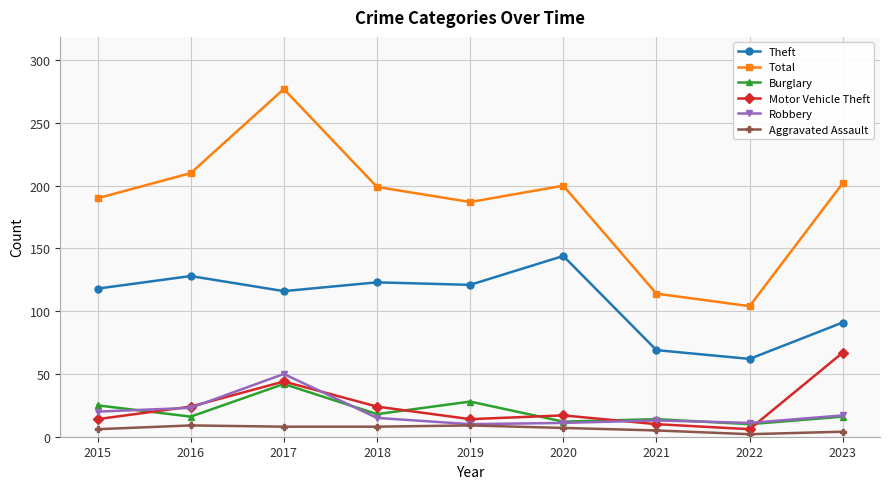

Between 2015 and 2022, which series saw the biggest shift?

Total